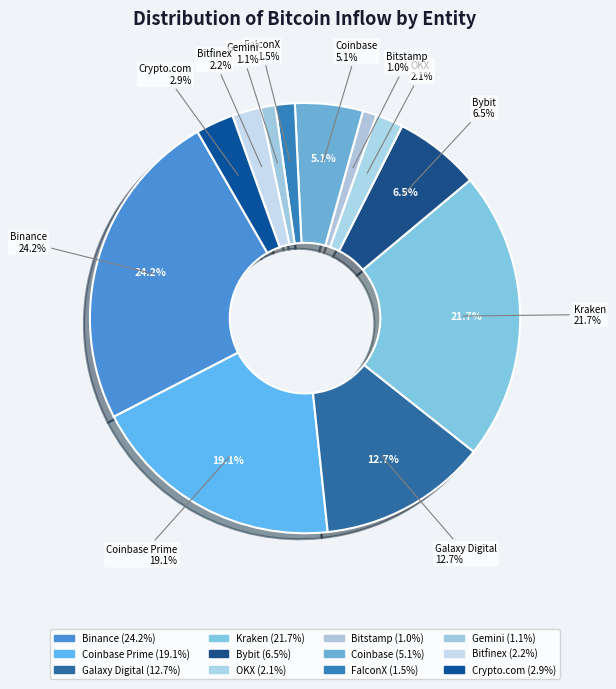

Rank the categories by value from highest to lowest.

Binance, Kraken, Coinbase Prime, Galaxy Digital, Bybit, Coinbase, Crypto.com, Bitfinex, OKX, FalconX, Gemini, Bitstamp